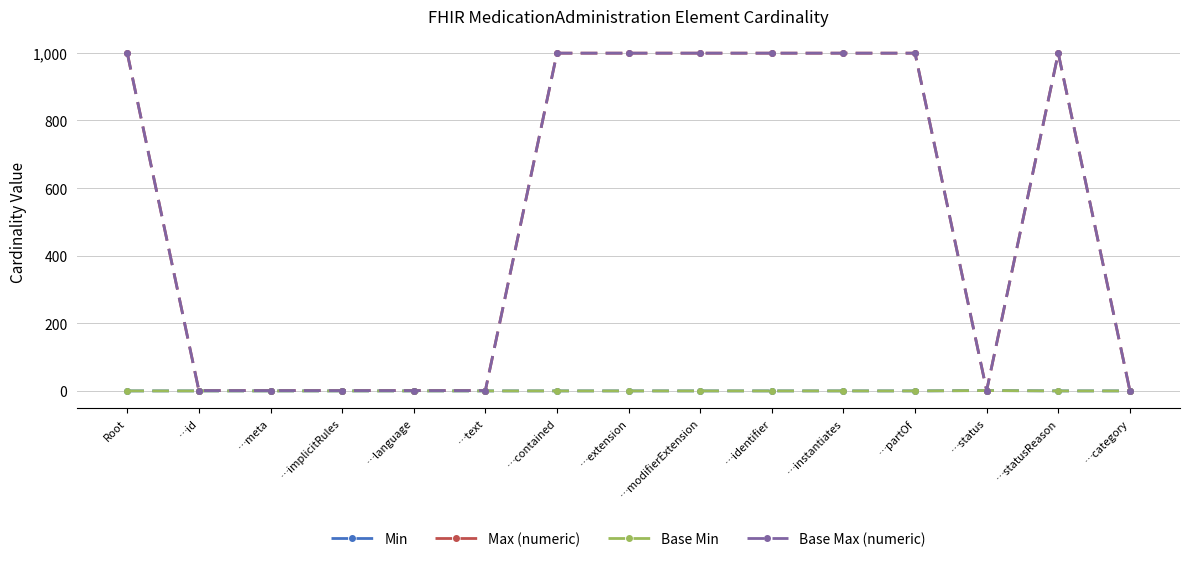

What is the maximum value for Base Max (numeric)?

999